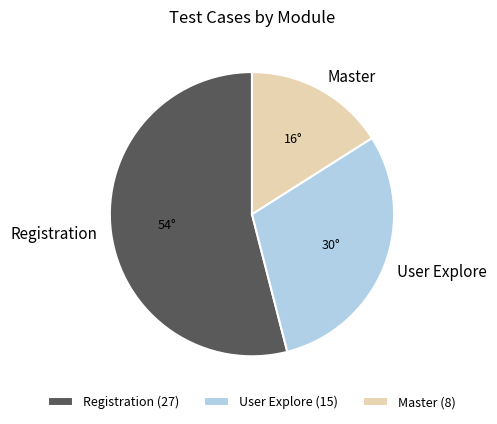

Count the number of slices in the pie.

3